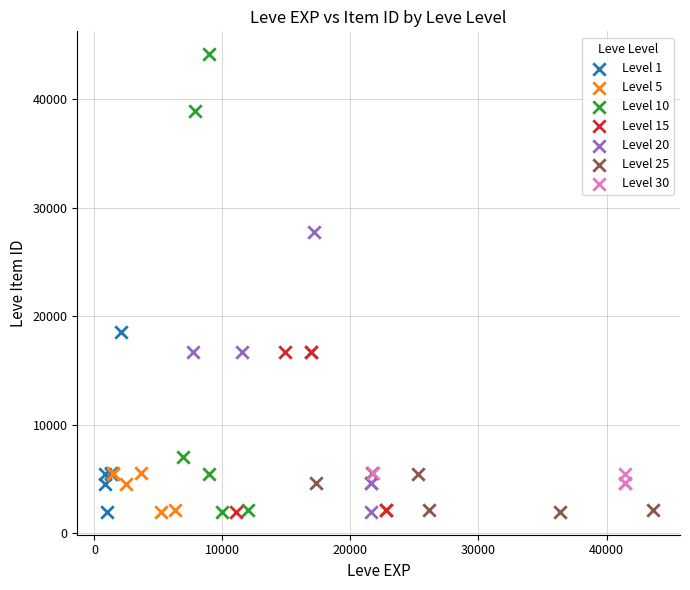

Which series reaches the maximum Y coordinate?

Level 10